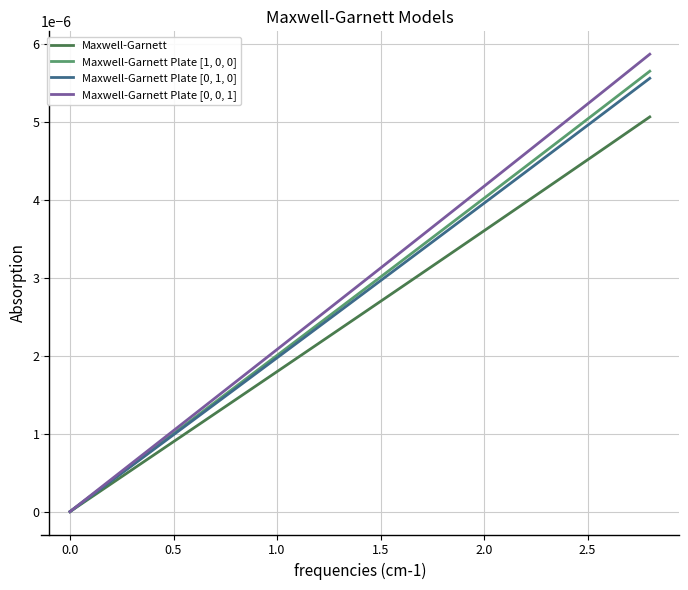

Does the chart have visible grid lines?

Yes